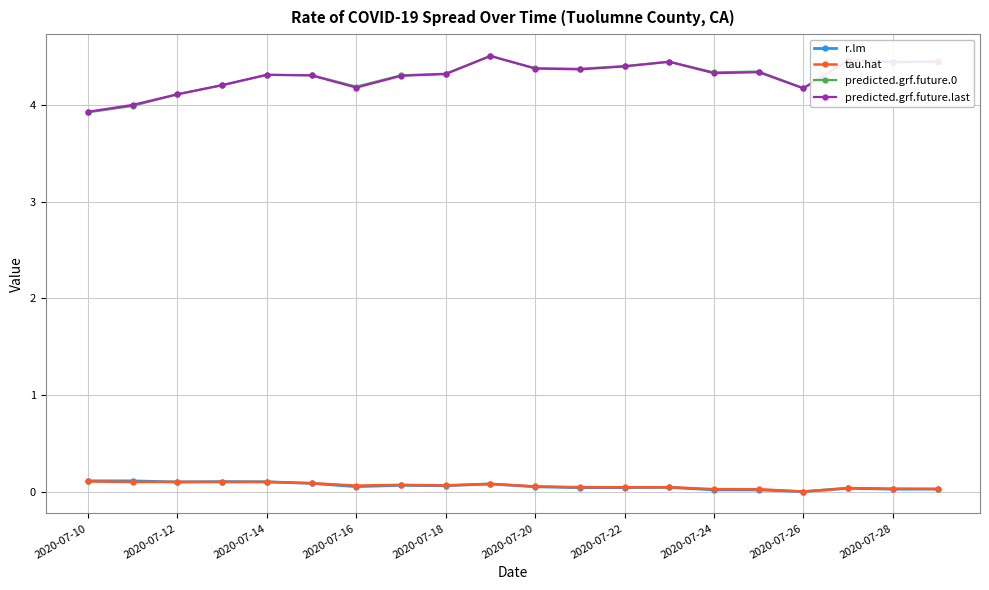

True or false: predicted.grf.future.0 and tau.hat intersect in this chart.

False